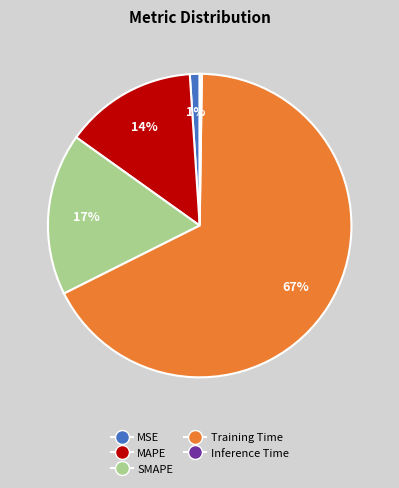

To the nearest percent, what is the average slice percentage?

20%